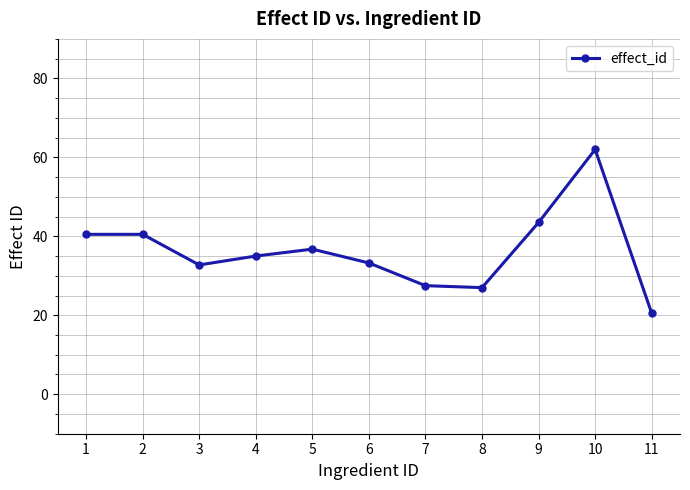

Is it true that the value at 1 is 40.5?

True